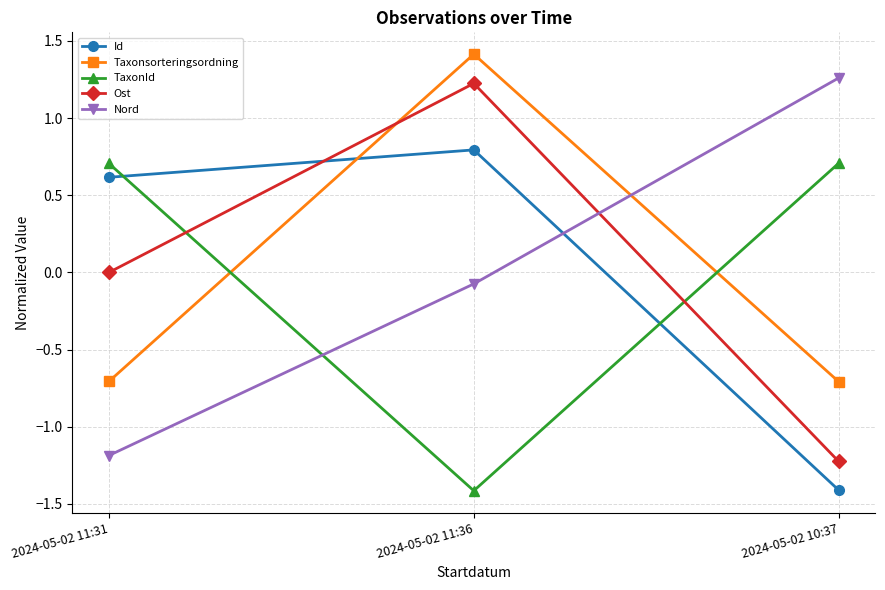

What is the spread (max minus min) of values at 2024-05-02 10:37?

2.7